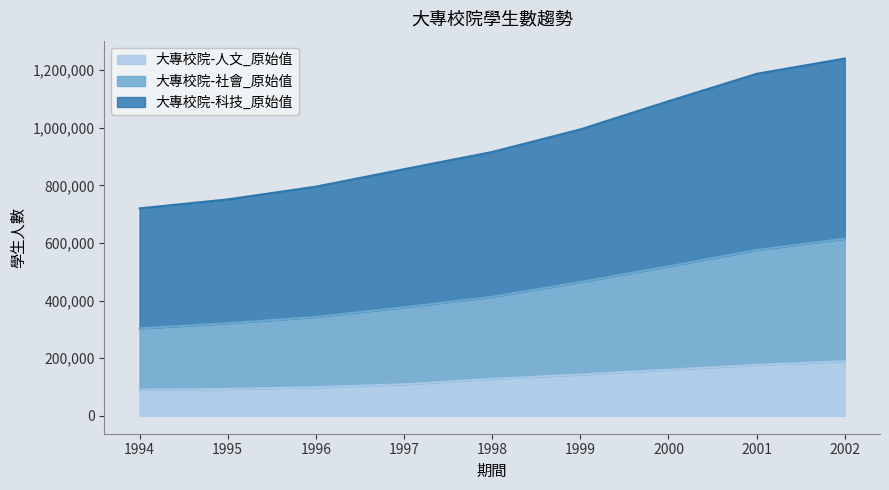

Count the number of data series in this chart.

3